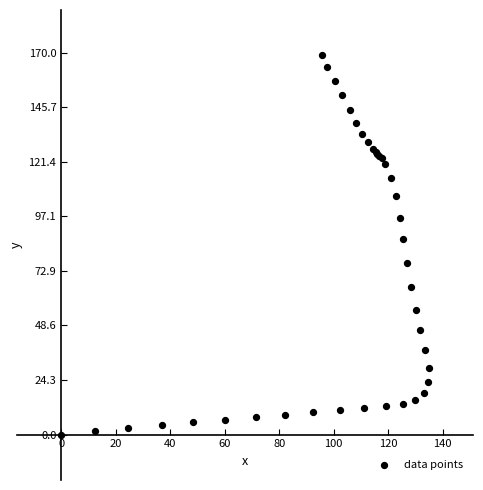

What Y value in the scatter plot is closest to 84?

86.9